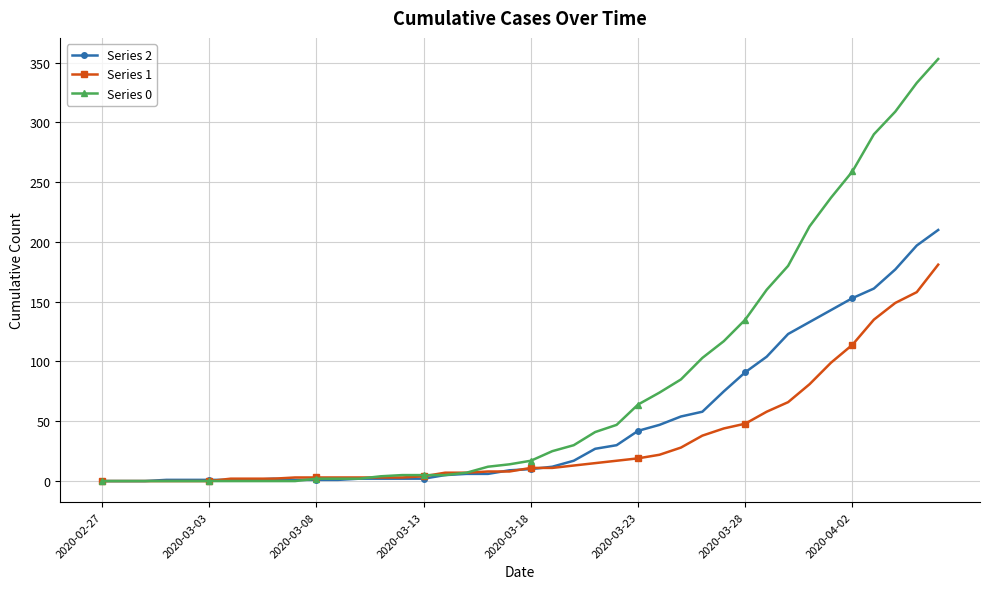

Does the chart have visible grid lines?

Yes